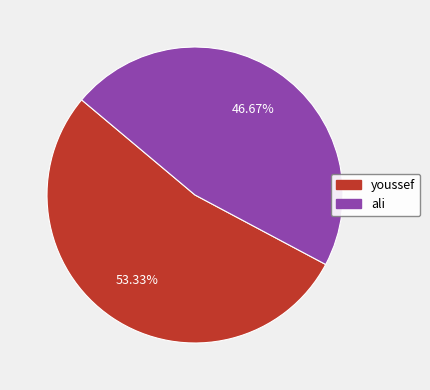

The ali slice represents 42% of the pie. True or false?

False